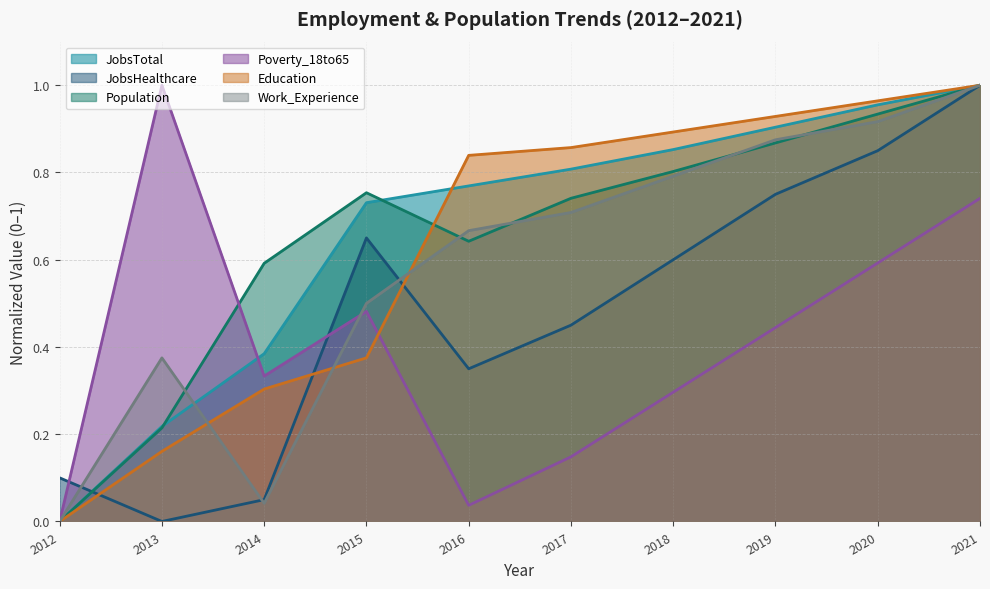

Reading left to right, what are all the values shown in this chart?

JobsTotal: 2012=0.0	2013=0.2	2014=0.4	2015=0.7	2016=0.8	2017=0.8	2018=0.9	2019=0.9	2020=1.0	2021=1.0
JobsHealthcare: 2012=0.1	2013=0.0	2014=0.0	2015=0.6	2016=0.3	2017=0.4	2018=0.6	2019=0.7	2020=0.8	2021=1.0
Population: 2012=0.0	2013=0.2	2014=0.6	2015=0.8	2016=0.6	2017=0.7	2018=0.8	2019=0.9	2020=0.9	2021=1.0
Poverty_18to65: 2012=0.0	2013=1.0	2014=0.3	2015=0.5	2016=0.0	2017=0.1	2018=0.3	2019=0.4	2020=0.6	2021=0.7
Education: 2012=0.0	2013=0.2	2014=0.3	2015=0.4	2016=0.8	2017=0.9	2018=0.9	2019=0.9	2020=1.0	2021=1.0
Work_Experience: 2012=0.0	2013=0.4	2014=0.0	2015=0.5	2016=0.7	2017=0.7	2018=0.8	2019=0.9	2020=0.9	2021=1.0